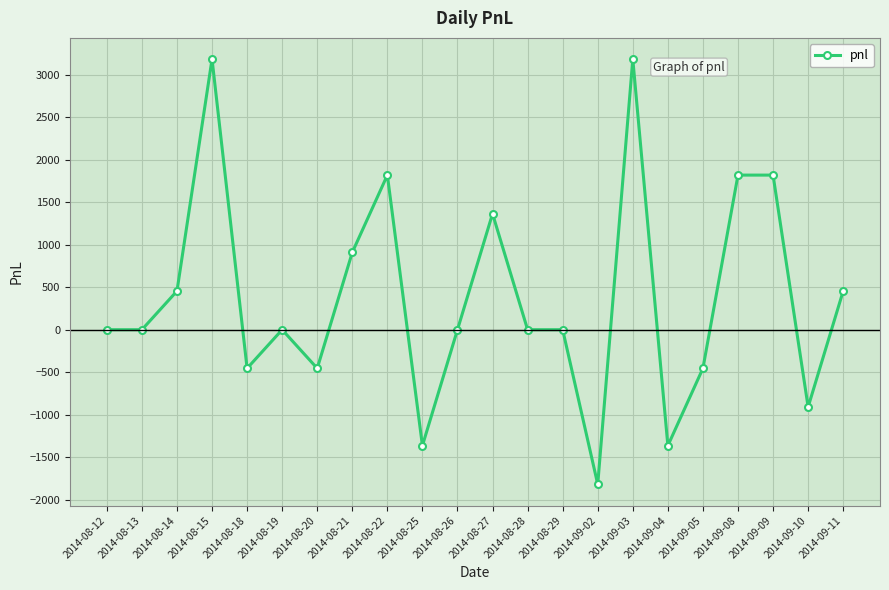

The value at 2014-08-25 is -428. True or false?

False